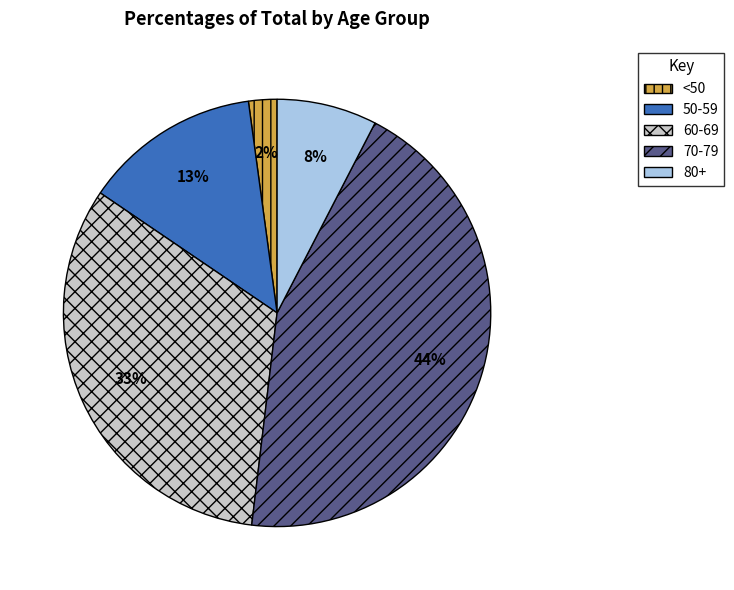

To the nearest percent, what is the average slice percentage?

20%